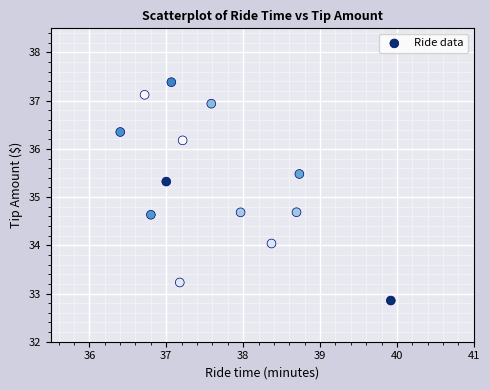

What is the range of X values (max minus min)?

3.5